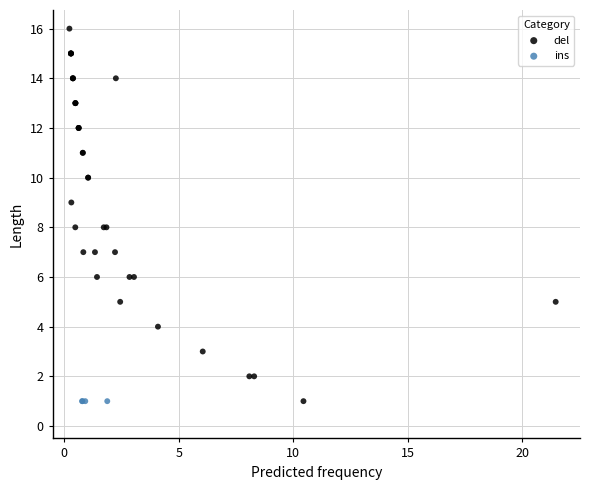

Which series contains the highest Y value?

del